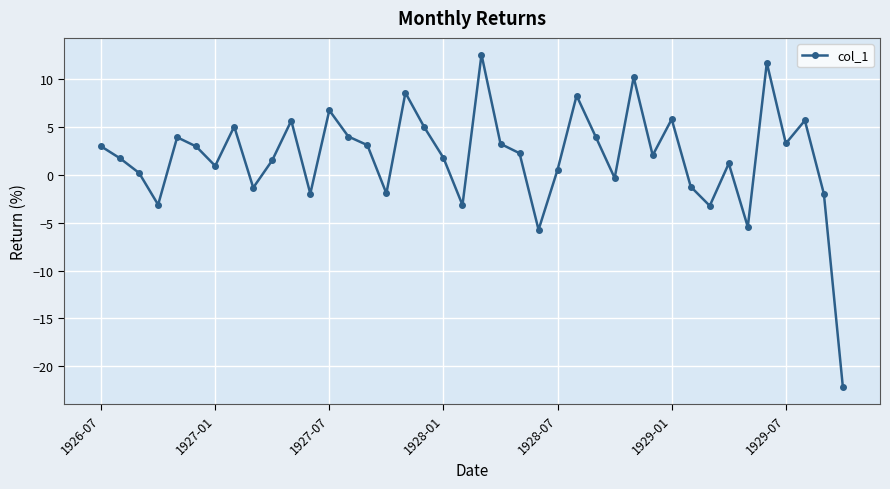

How many points are higher than both their immediate neighbors (excluding endpoints)?

12